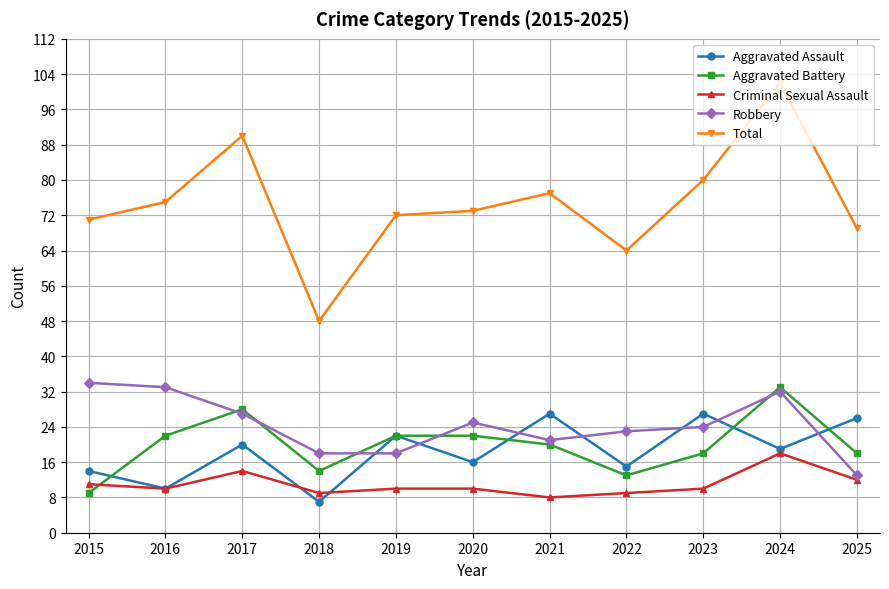

How many categories are shown in the chart?

11